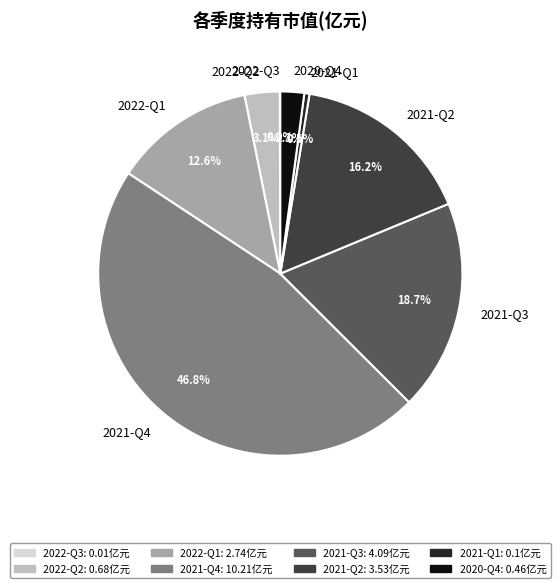

What percentage is the 2020-Q4 slice, to the nearest percent?

2%